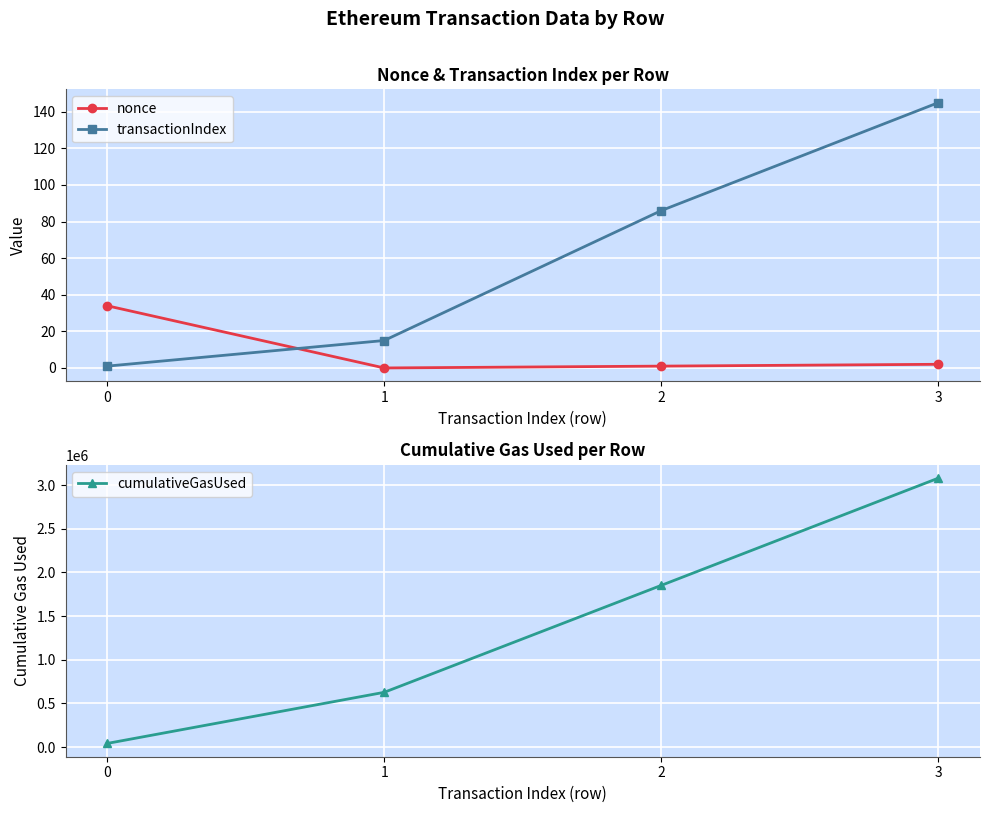

Reading left to right, what are all the values shown in this chart?

nonce: 0=34	1=0	2=1	3=2
transactionIndex: 0=1	1=15	2=86	3=145
cumulativeGasUsed: 0=42000	1=627524	2=1852142	3=3080063